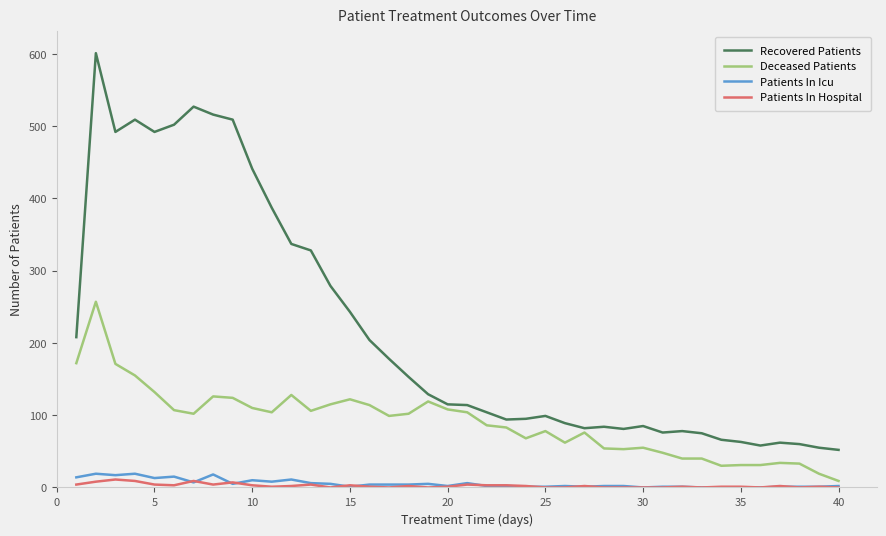

True or false: Recovered Patients and Patients In Hospital intersect in this chart.

False